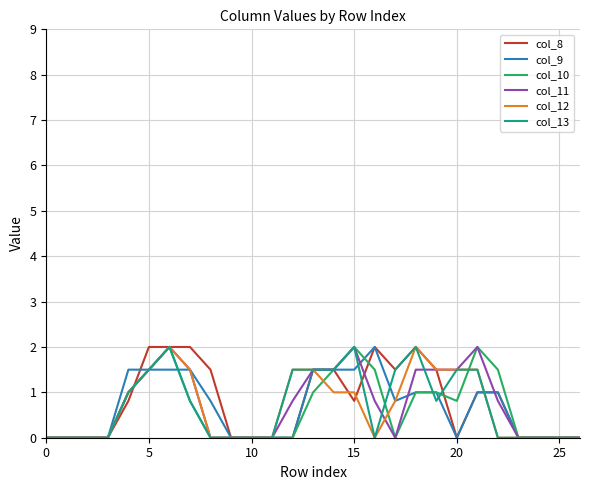

Count the number of categories in the chart.

27